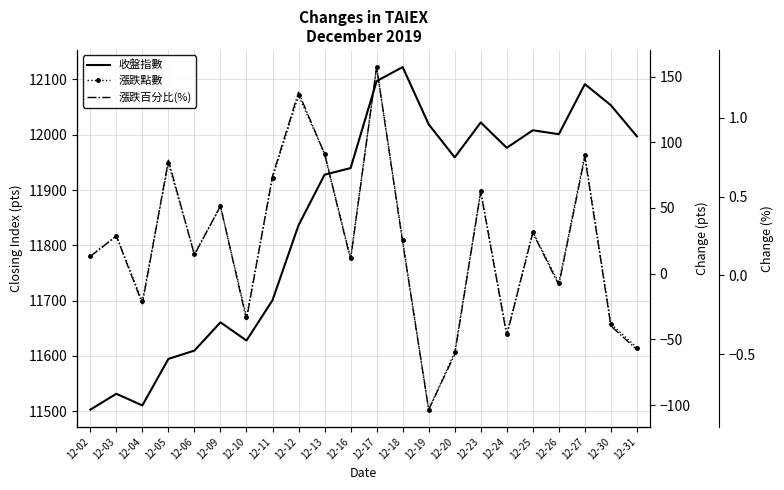

Reading right to left, extract all data points from this chart.

收盤指數: 12-31=11997.1	12-30=12053.4	12-27=12091.6	12-26=12001.0	12-25=12008.1	12-24=11976.4	12-23=12022.2	12-20=11959.1	12-19=12018.9	12-18=12122.5	12-17=12097.0	12-16=11939.8	12-13=11927.7	12-12=11836.4	12-11=11700.8	12-10=11627.8	12-09=11660.8	12-06=11609.6	12-05=11594.6	12-04=11510.5	12-03=11531.6	12-02=11502.8
漲跌點數: 12-31=-56.2	12-30=-38.2	12-27=90.6	12-26=-7.1	12-25=31.8	12-24=-45.9	12-23=63.1	12-20=-59.8	12-19=-103.5	12-18=25.4	12-17=157.2	12-16=12.0	12-13=91.3	12-12=135.7	12-11=72.9	12-10=-32.9	12-09=51.1	12-06=15.0	12-05=84.2	12-04=-21.1	12-03=28.8	12-02=13.3
漲跌百分比(%): 12-31=-0.5	12-30=-0.3	12-27=0.8	12-26=-0.1	12-25=0.3	12-24=-0.4	12-23=0.5	12-20=-0.5	12-19=-0.8	12-18=0.2	12-17=1.3	12-16=0.1	12-13=0.8	12-12=1.2	12-11=0.6	12-10=-0.3	12-09=0.4	12-06=0.1	12-05=0.7	12-04=-0.2	12-03=0.2	12-02=0.1